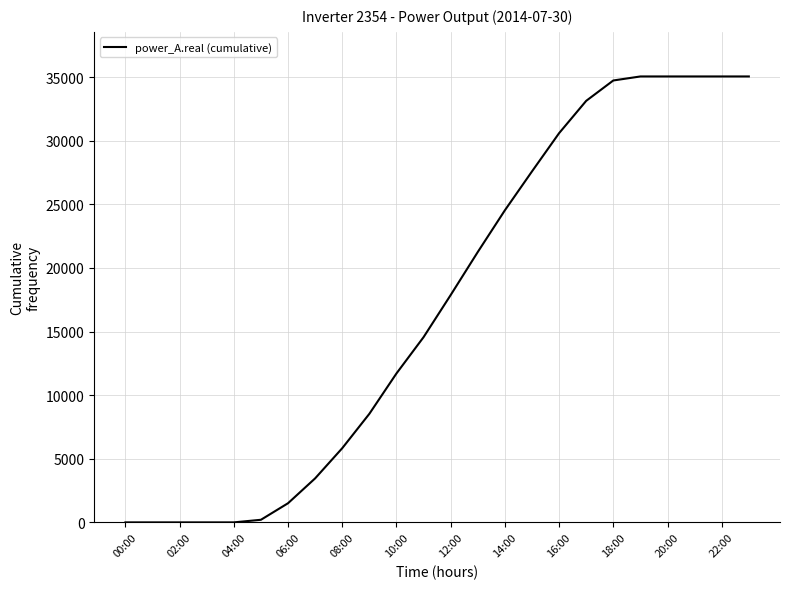

Count the number of data series in this chart.

1